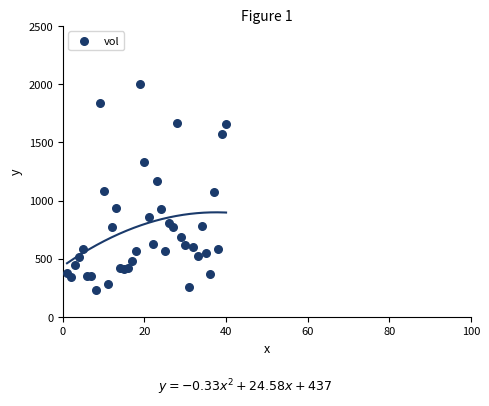

What is the range of Y values (max minus min)?

1767.5